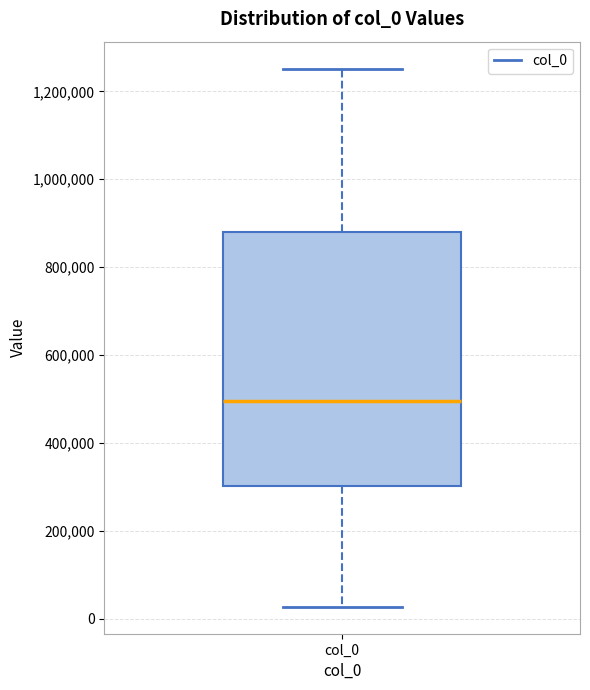

Where is the lower edge of the box for col_0 on the y-axis? The values are not printed on the chart, so give them approximately, as read against the axis.

300000